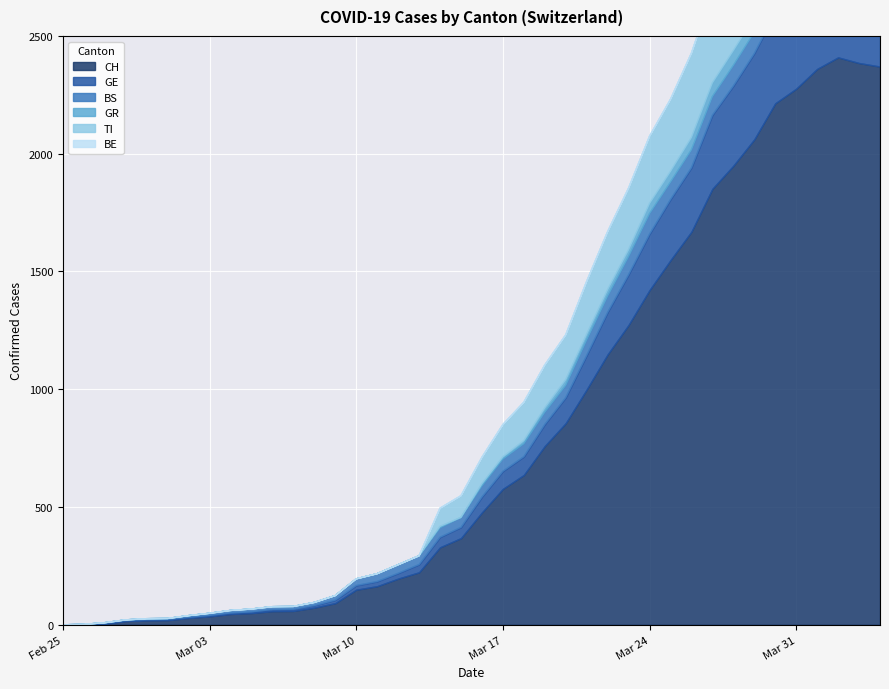

What is the difference between the TI values at 2020-03-31 and 2020-04-03?

31